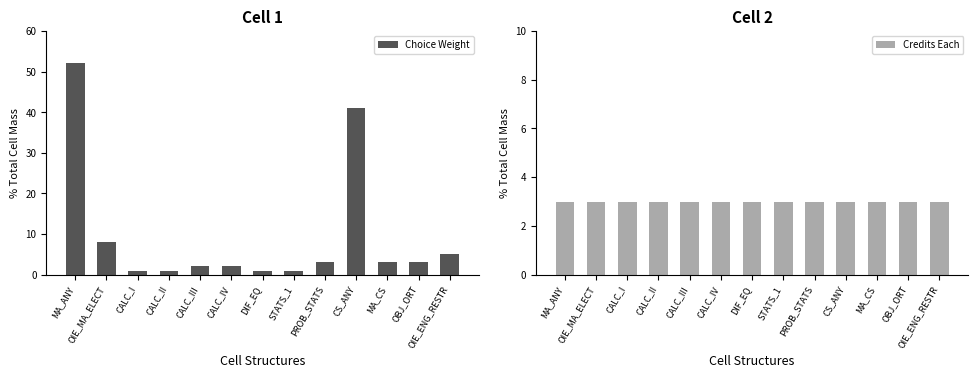

Reading right to left, transcribe all the data shown in this chart.

Choice Weight: 5	3	3	41	3	1	1	2	2	1	1	8	52
Credits Each: 3	3	3	3	3	3	3	3	3	3	3	3	3